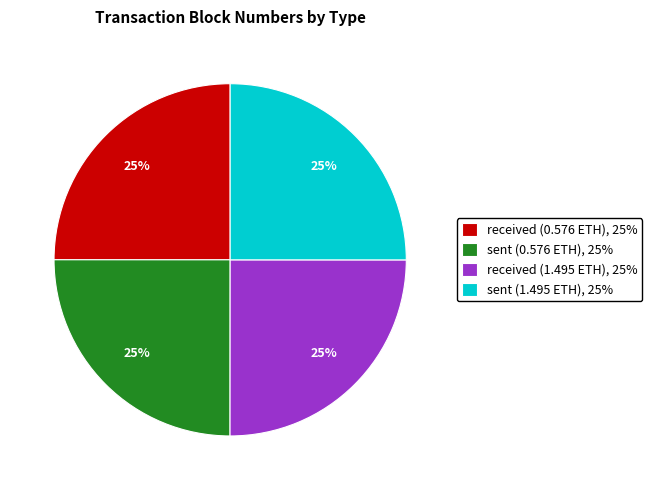

Approximately how many times larger is the value at sent (1.495 ETH) compared to received (1.495 ETH)?

1.0